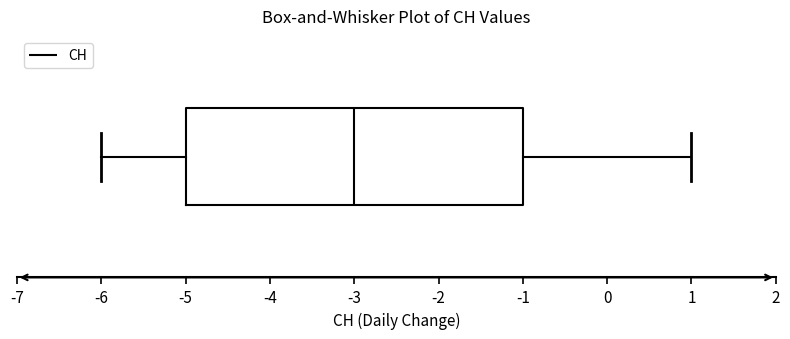

Read this box plot against the x-axis: the position of the median line, the range covered by the box, and the ends of both whiskers. The values are not printed on the chart, so give them approximately, as read against the axis.

median -3, box -5 to -1, whiskers -6 to 1